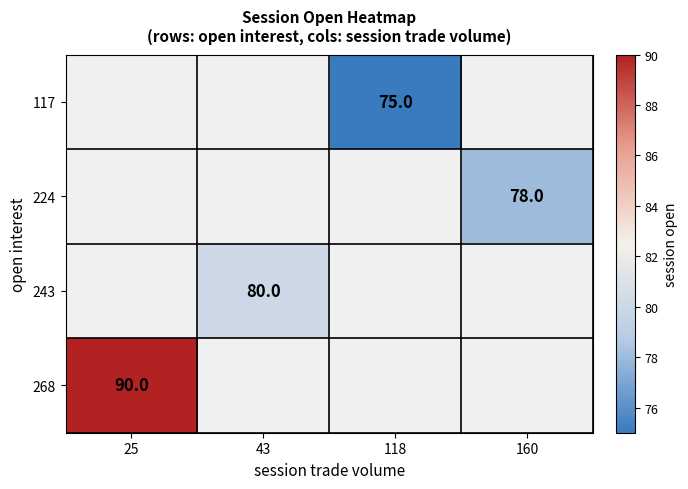

The value of 243 at 43 is 47. True or false?

False